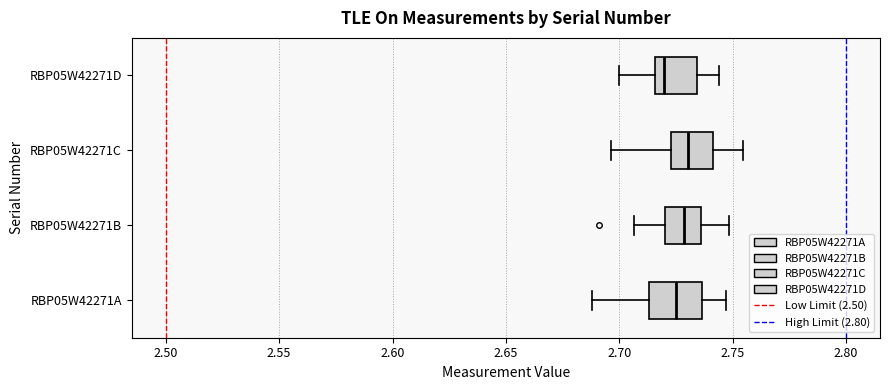

Reading bottom to top, transcribe this box plot: for each box, give where its median line is, the range the box spans, and where its two whiskers end, as read against the x-axis. The values are not printed on the chart, so give them approximately, as read against the axis.

RBP05W42271A: median 2.725, box 2.715 to 2.735, whiskers 2.690 to 2.745
RBP05W42271B: median 2.730, box 2.720 to 2.735, whiskers 2.705 to 2.750
RBP05W42271C: median 2.730, box 2.725 to 2.740, whiskers 2.695 to 2.755
RBP05W42271D: median 2.720, box 2.715 to 2.735, whiskers 2.700 to 2.745